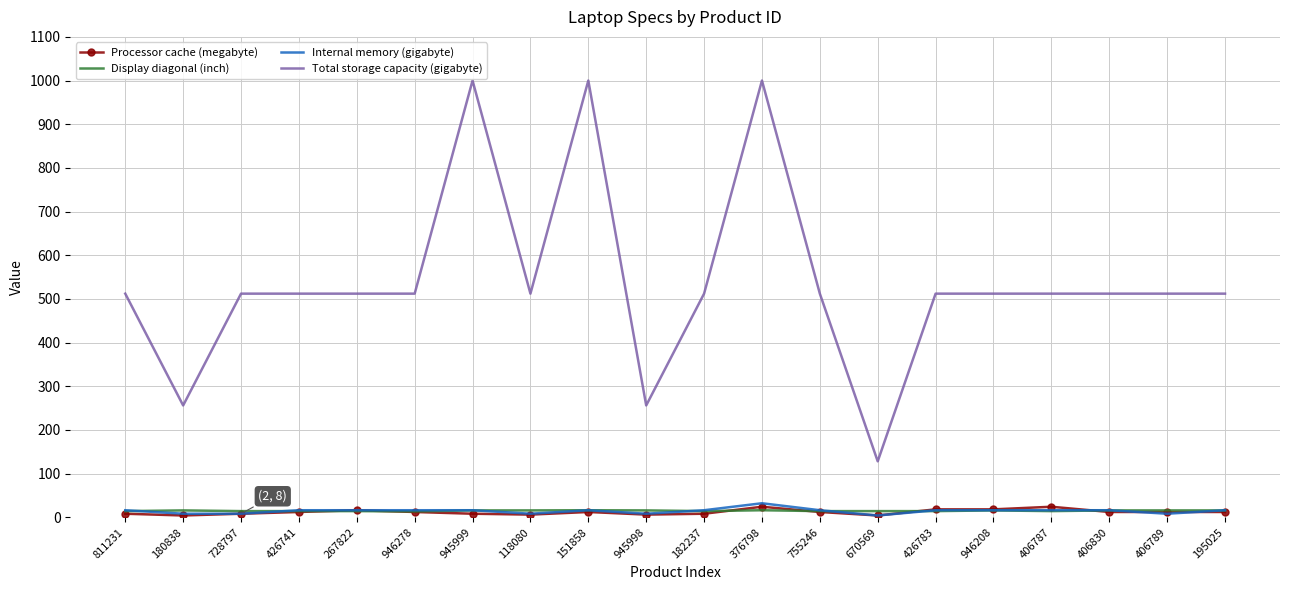

Which series has the widest spread of values?

Total storage capacity (gigabyte)